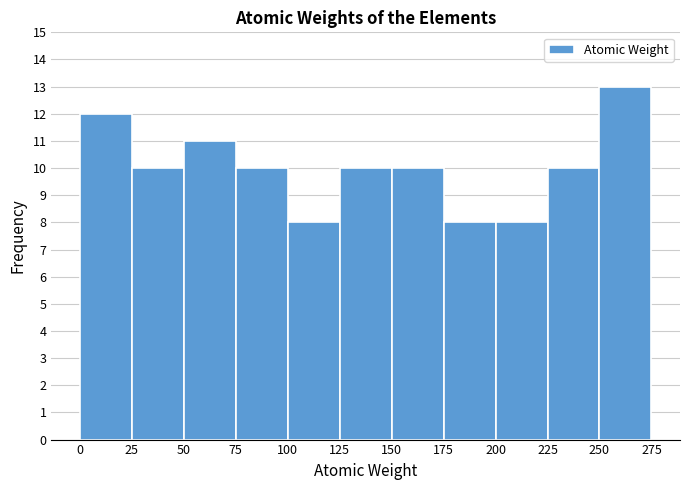

Reading left to right, transcribe this chart: for each bar, give the range it covers on the x-axis and its height. The values are not printed on the chart, so give them approximately, as read against the axis.

0 to 25: 12
25 to 50: 10
50 to 75: 11
75 to 100: 10
100 to 125: 8
125 to 150: 10
150 to 175: 10
175 to 200: 8
200 to 225: 8
225 to 250: 10
250 to 275: 13